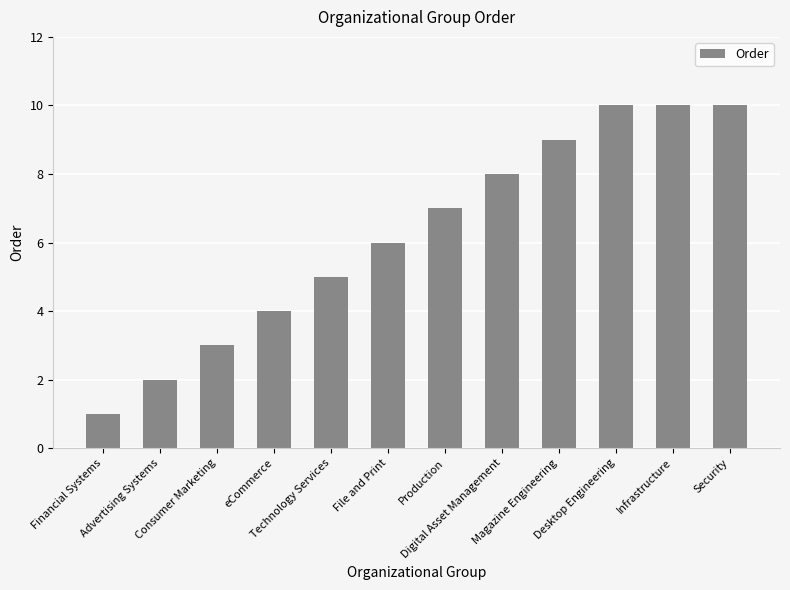

Are the bars horizontal?

No